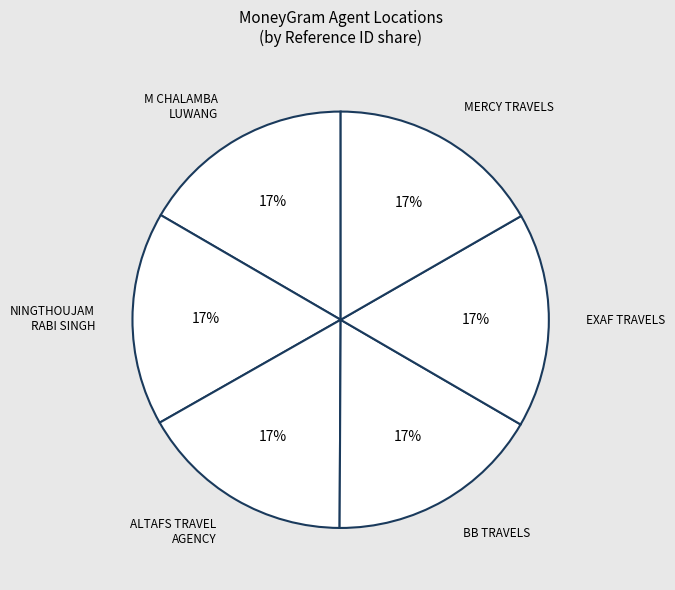

Rank the categories by value from highest to lowest.

BB TRAVELS, MERCY TRAVELS, EXAF TRAVELS, ALTAFS TRAVEL AGENCY, NINGTHOUJAM RABI SINGH, M CHALAMBA LUWANG